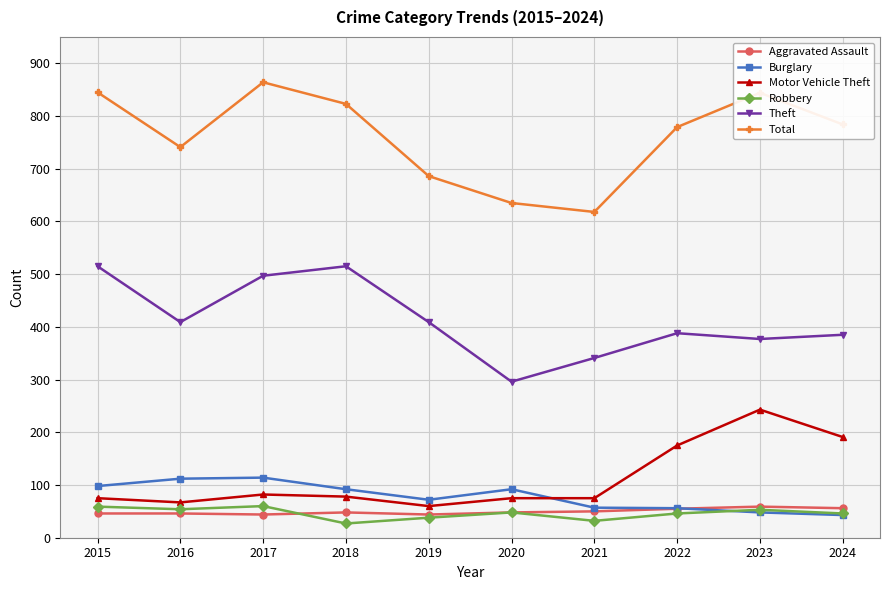

What is the difference between the Burglary values at 2024 and 2016?

69